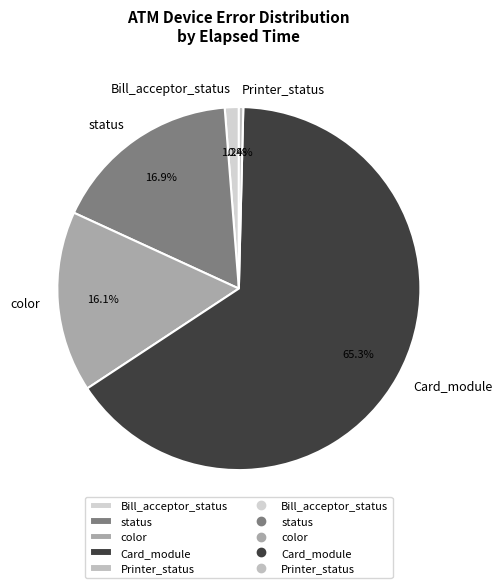

To the nearest percent, what is the combined percentage of Card_module and Printer_status?

66%